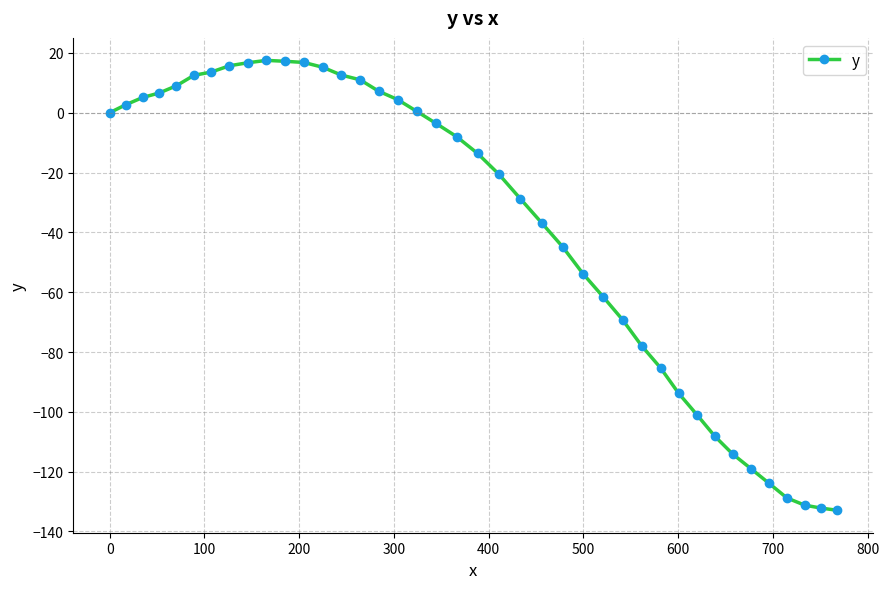

What is the smallest value displayed?

-132.9